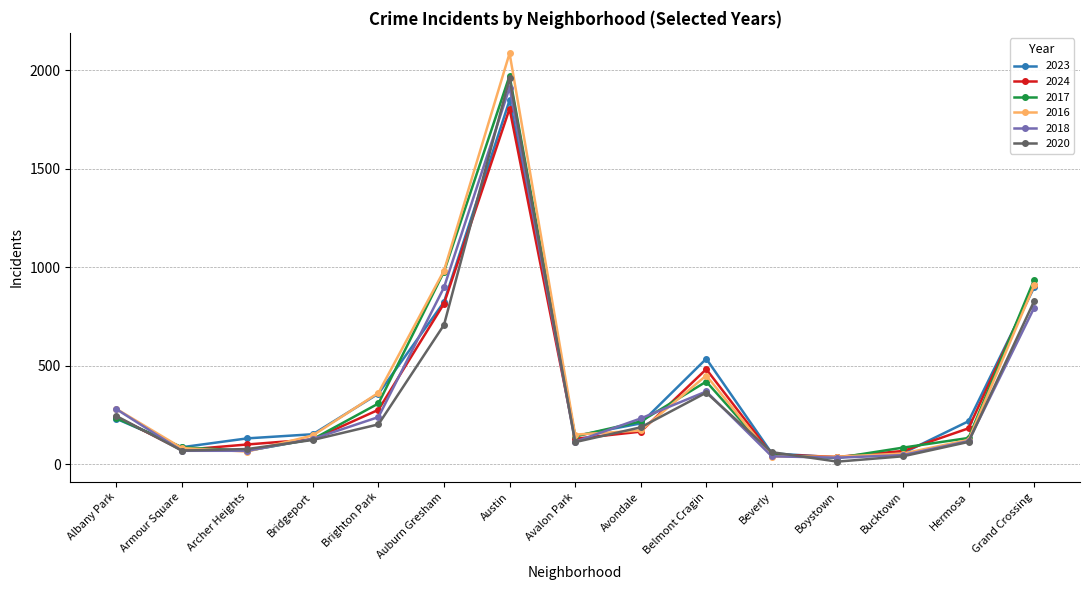

What is the label of the 4th point from the left?

Bridgeport